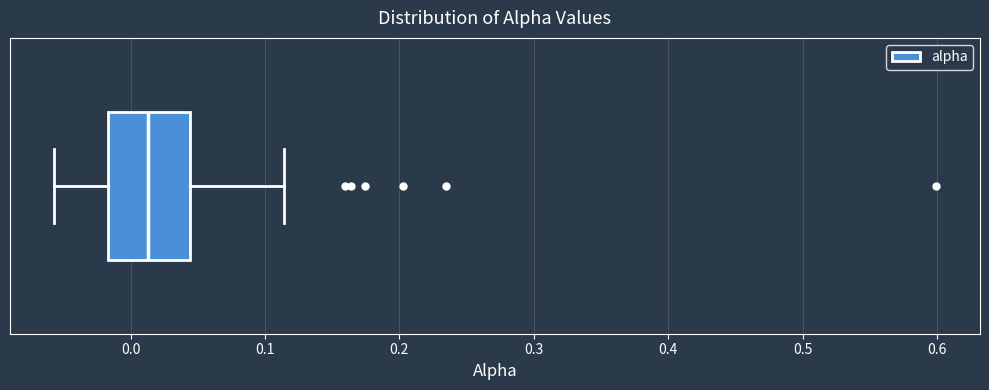

Read this box plot against the x-axis: the position of the median line, the range covered by the box, and the ends of both whiskers. The values are not printed on the chart, so give them approximately, as read against the axis.

median 0.01, box -0.02 to 0.04, whiskers -0.06 to 0.11